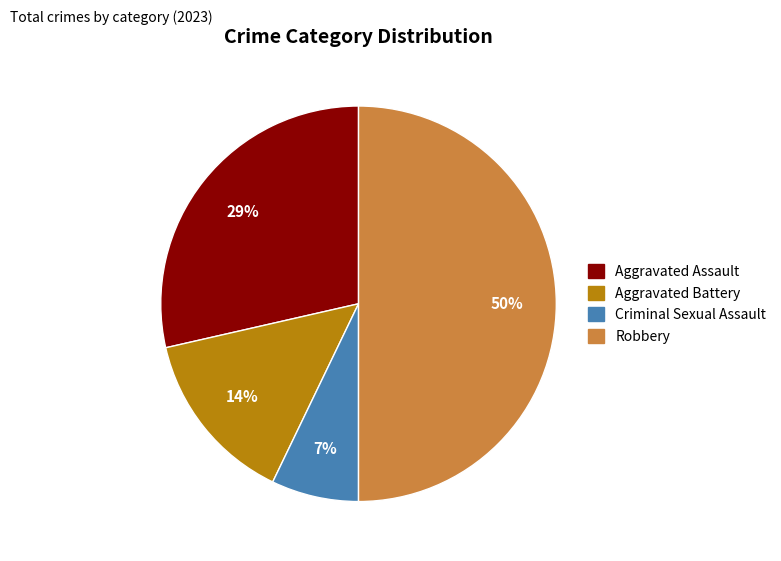

To the nearest percent, what is the average slice percentage?

25%